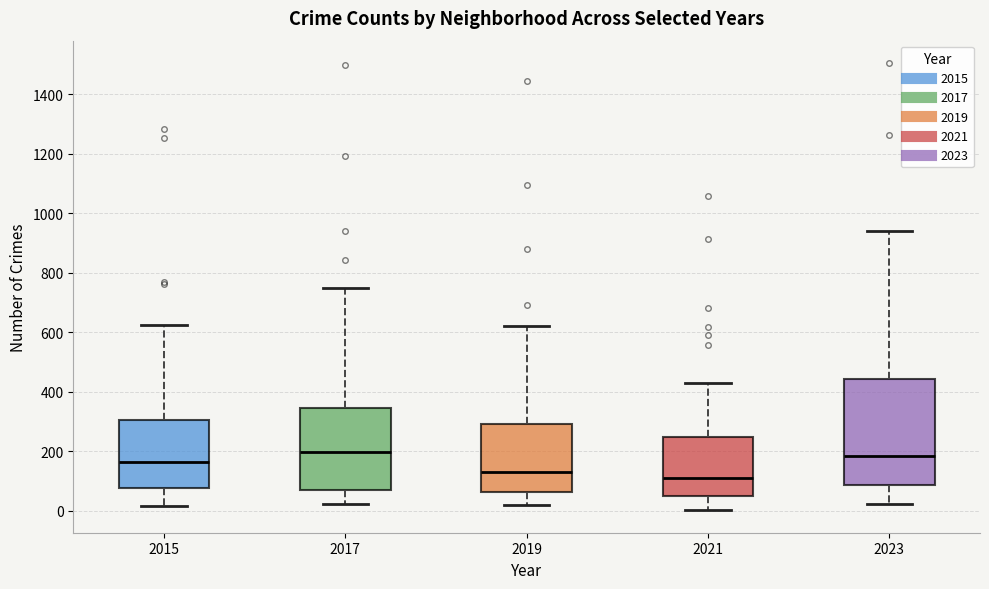

Reading left to right, transcribe this box plot: for each box, give where its median line is, the range the box spans, and where its two whiskers end, as read against the y-axis. The values are not printed on the chart, so give them approximately, as read against the axis.

2015: median 160, box 80 to 300, whiskers 20 to 620
2017: median 200, box 80 to 340, whiskers 20 to 740
2019: median 140, box 60 to 300, whiskers 20 to 620
2021: median 100, box 60 to 240, whiskers 0 to 440
2023: median 180, box 80 to 440, whiskers 20 to 940